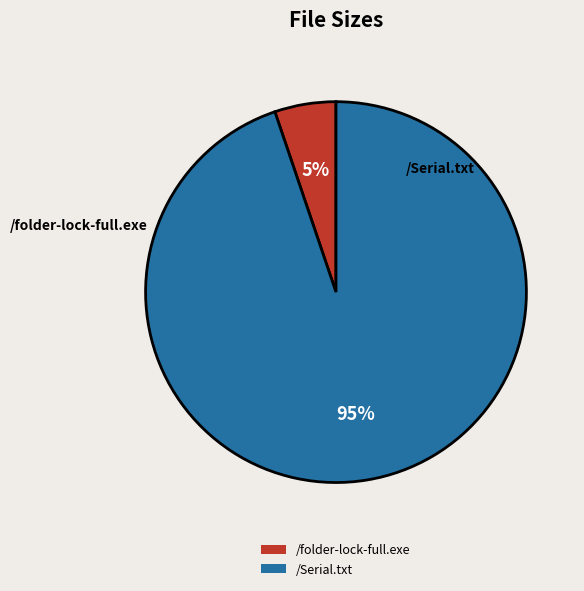

To the nearest percent, what portion does /folder-lock-full.exe represent?

5%